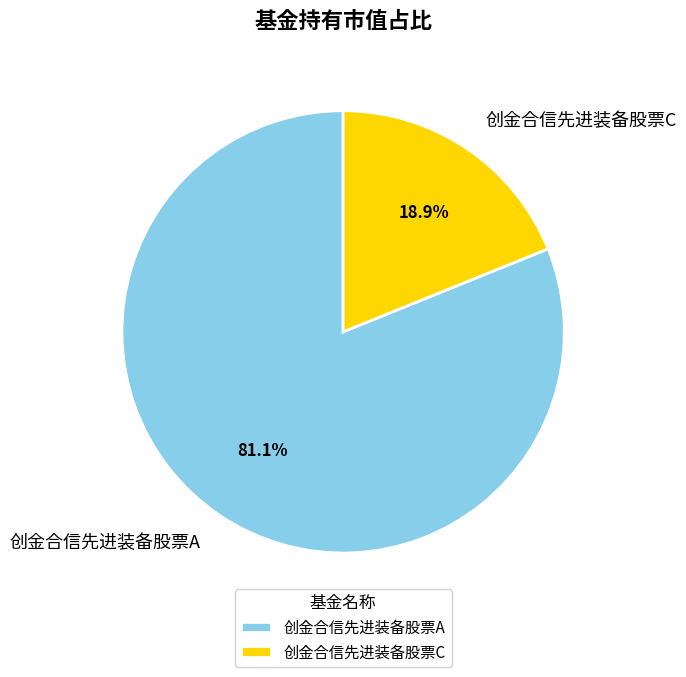

To the nearest percent, what is the average slice percentage?

50%